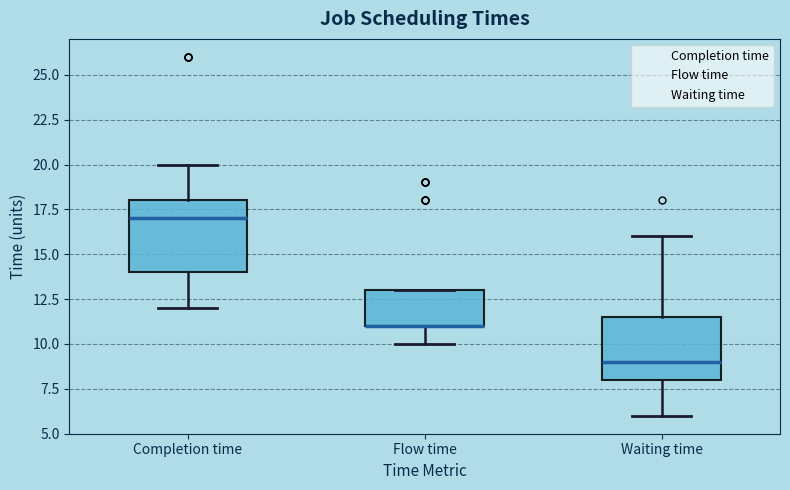

Reading left to right, transcribe this box plot: for each box, give where its median line is, the range the box spans, and where its two whiskers end, as read against the y-axis. The values are not printed on the chart, so give them approximately, as read against the axis.

Completion time: median 17.0, box 14.0 to 18.0, whiskers 12.0 to 20.0
Flow time: median 11.0 (drawn on the box's lower edge), box 11.0 to 13.0, whiskers 10.0 to 13.0
Waiting time: median 9.0, box 8.0 to 11.5, whiskers 6.0 to 16.0